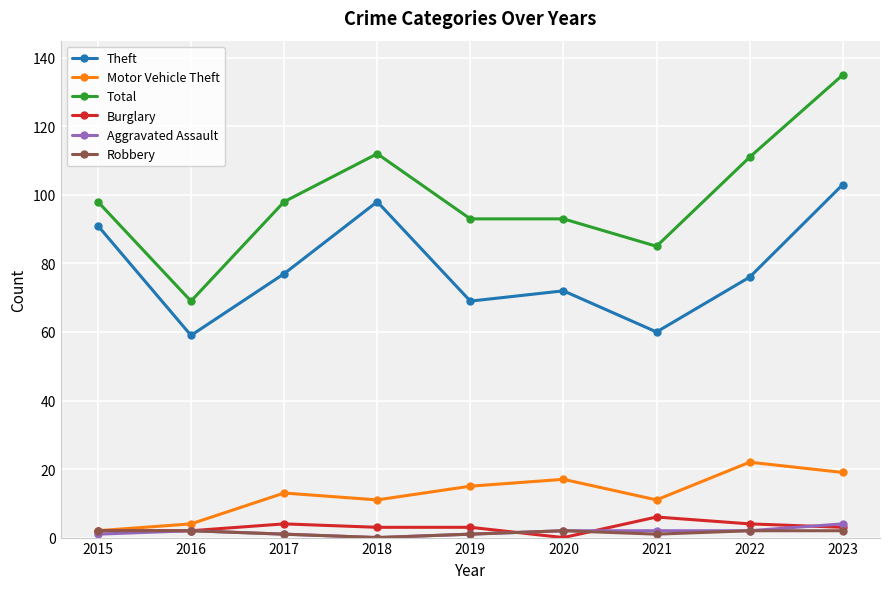

List the series in order of their peak value, lowest first.

Robbery, Aggravated Assault, Burglary, Motor Vehicle Theft, Theft, Total